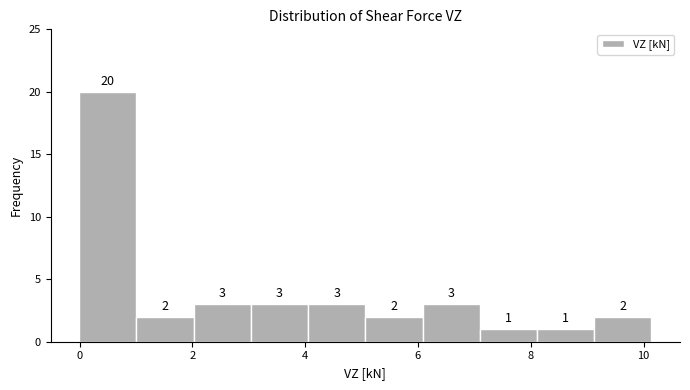

What is the height of the bar covering 6.0 to 7.0 on the x-axis? The bar edges are not printed on the chart, so give them approximately, as read against the axis.

3